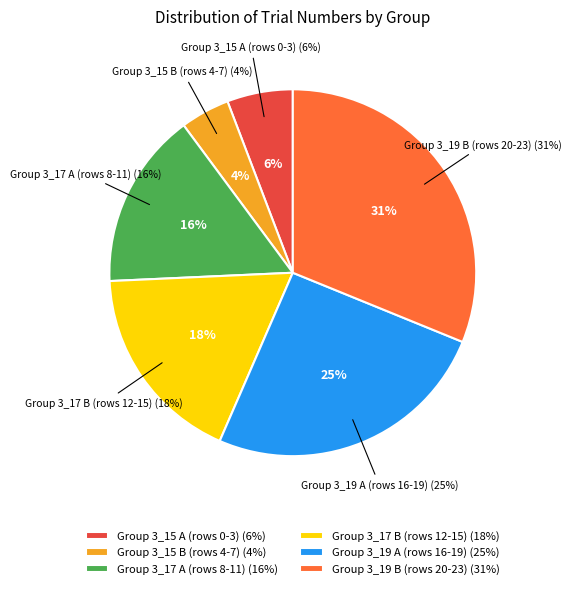

Do 0 and 18 together represent more than half of the pie?

No